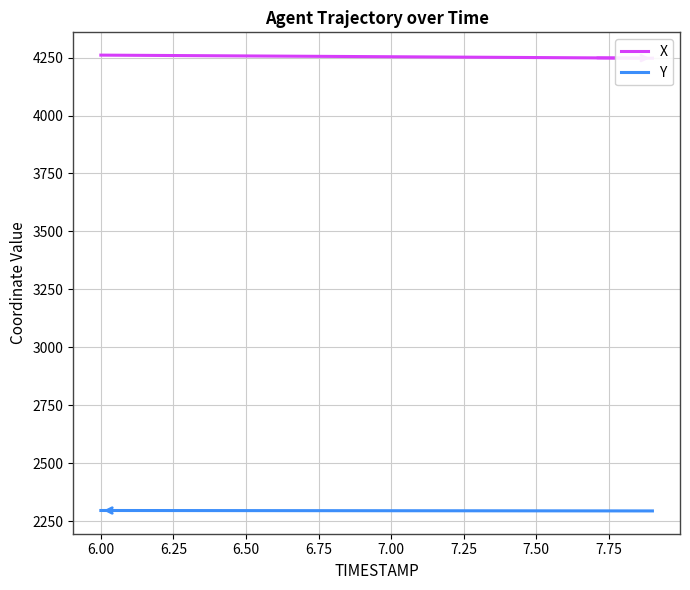

What is the lowest value of the Y series?

2294.6